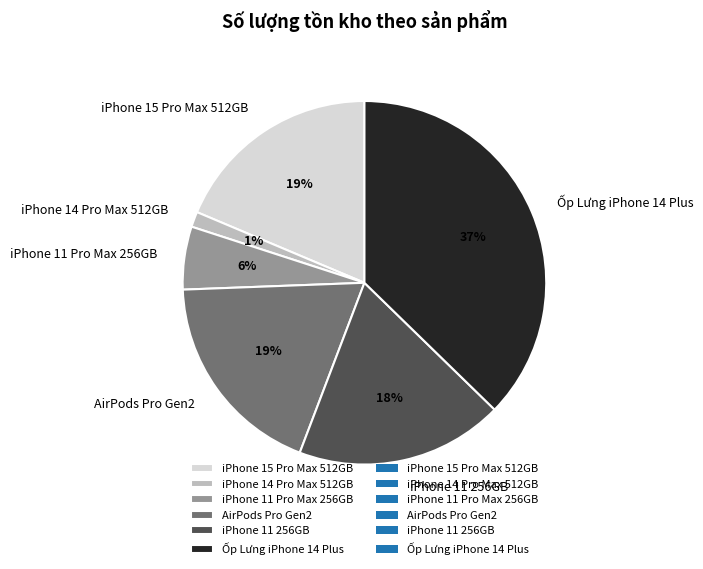

What is the ratio of the value at AirPods Pro Gen2 to the value at Ốp Lưng iPhone 14 Plus?

0.5